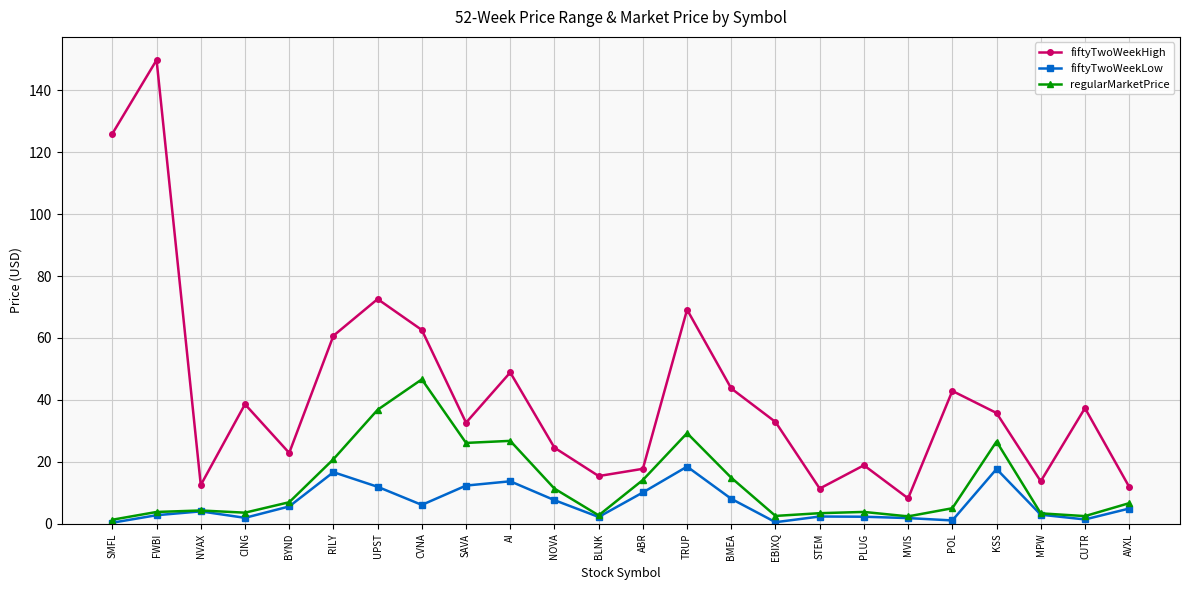

Where is the first local maximum for fiftyTwoWeekHigh?

FWBI